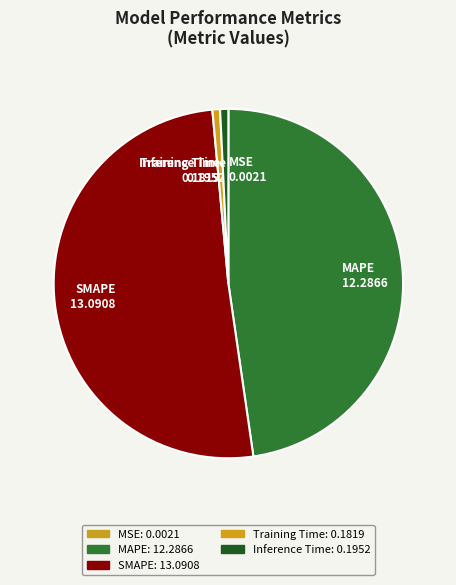

Is the sum of Training Time 0.1819 and Inference Time 0.1952 greater than half?

No